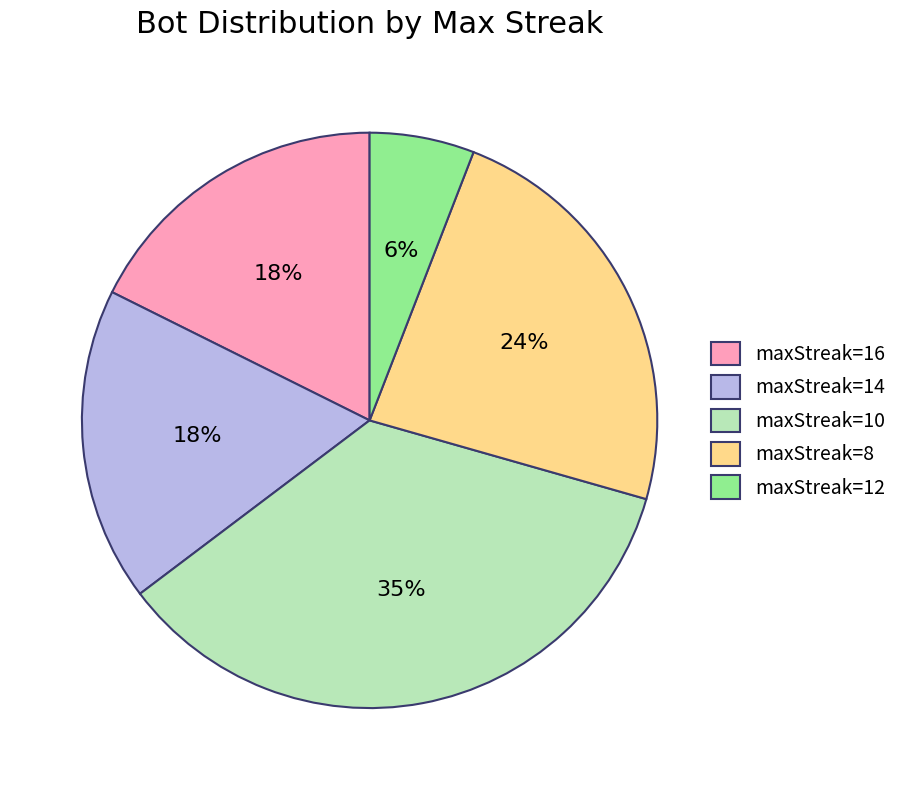

Which slice is the smallest?

maxStreak=12